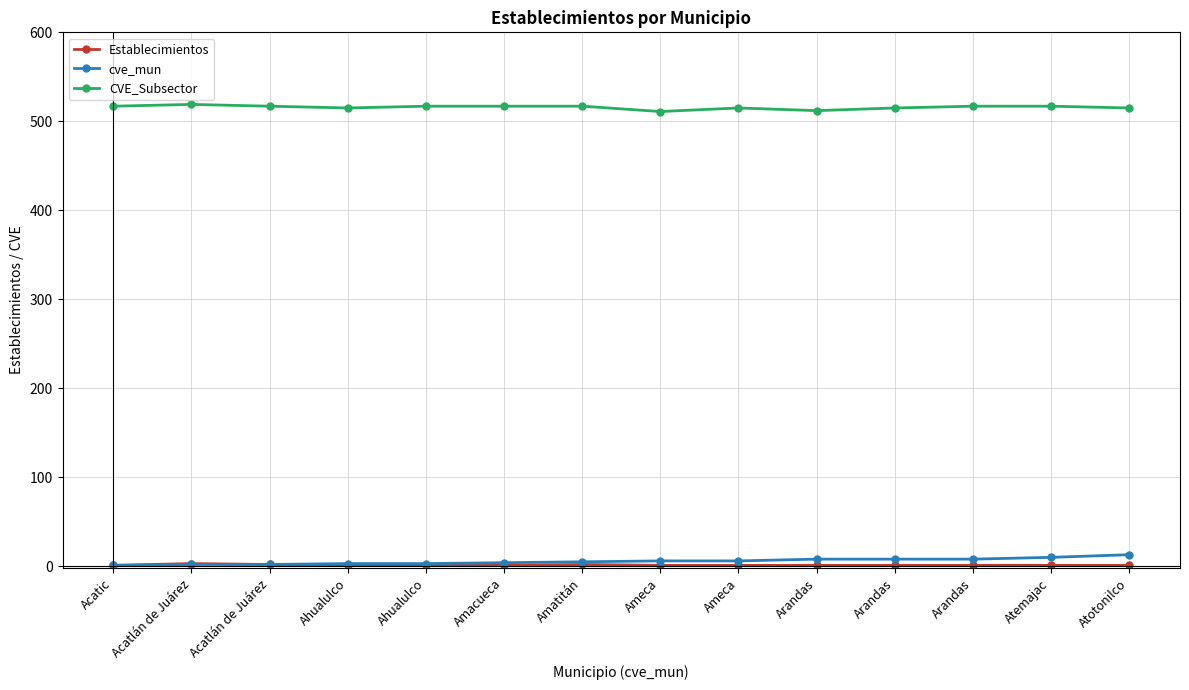

What is the spread (max minus min) of values at Arandas?

511